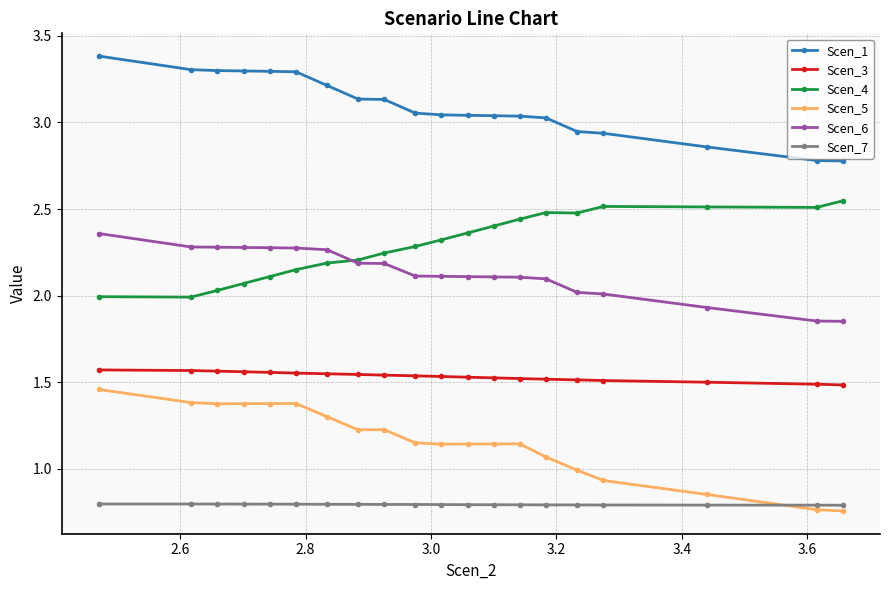

What is the minimum value for Scen_5?

0.8